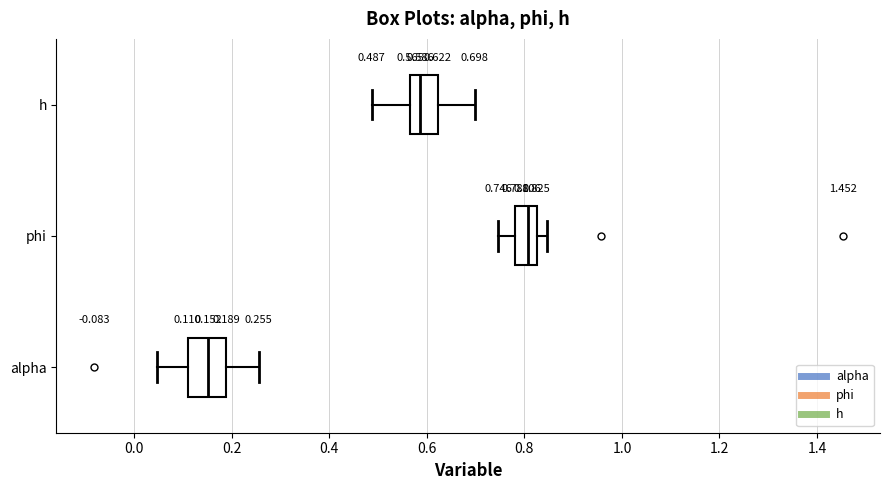

Which box has the furthest to the right median line?

phi